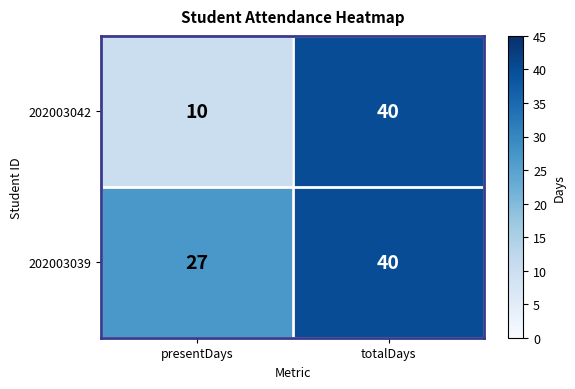

List the labels in order of 202003039 value, largest first.

totalDays, presentDays